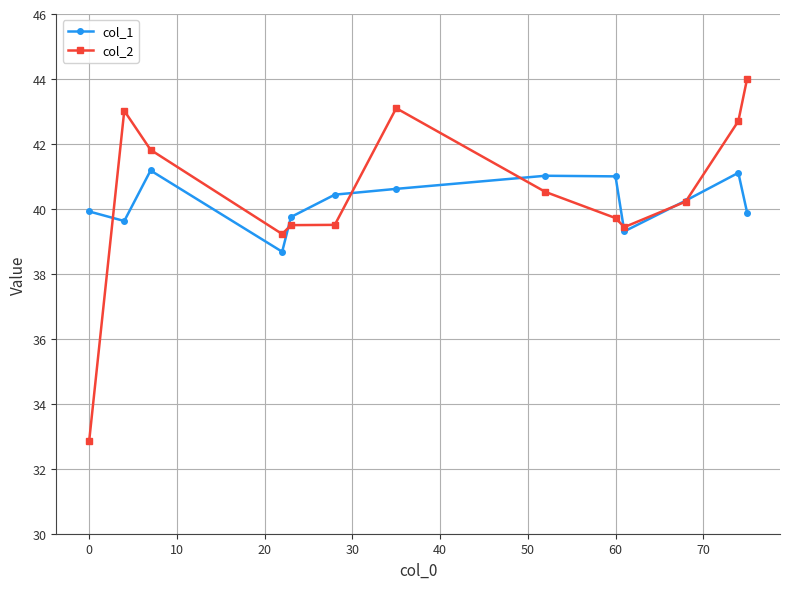

Rank the series by their maximum value, from highest to lowest.

col_2, col_1